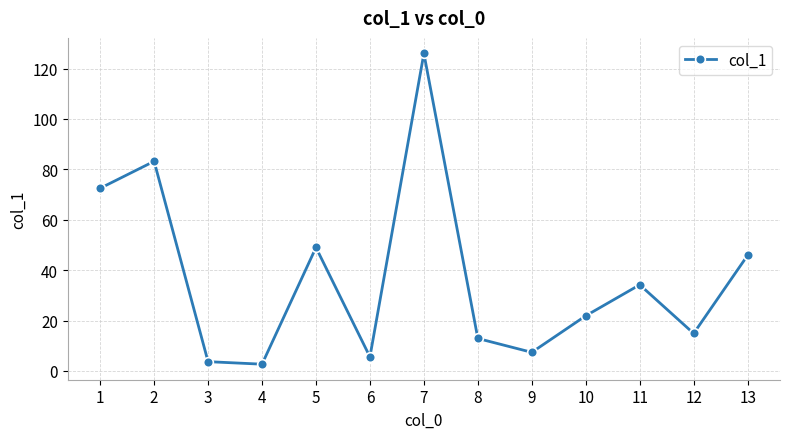

Is it true that the value at 1 is 23.2?

False